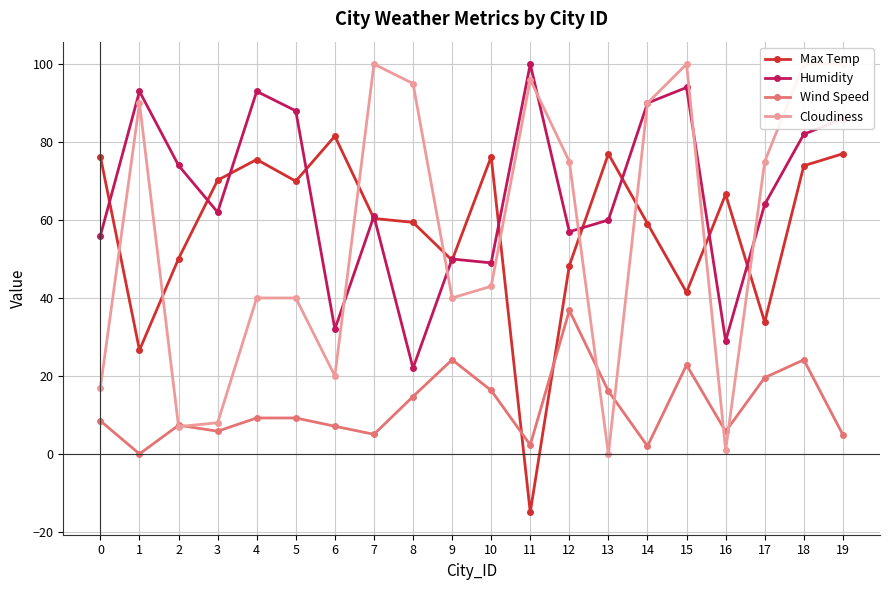

At which category does Max Temp reach its first local peak?

4